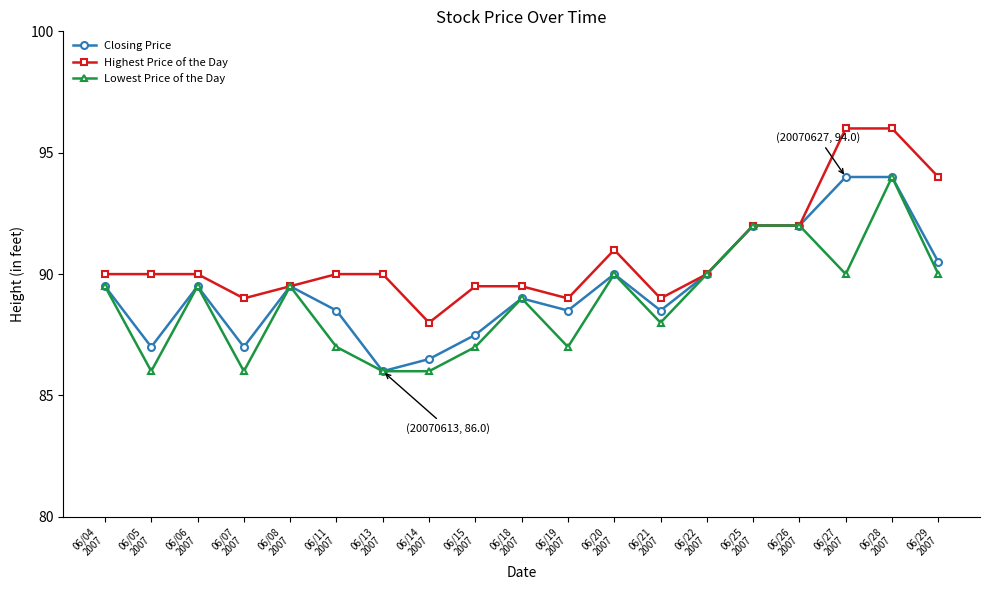

What is the value of the Highest Price of the Day point at the 14th from the left?

90.0